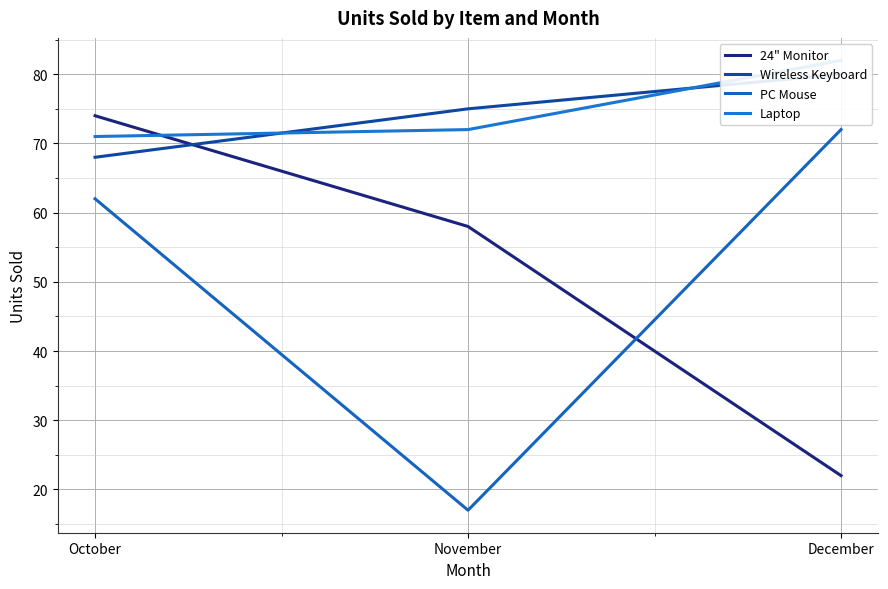

Is this an area chart (filled region under the line)?

No